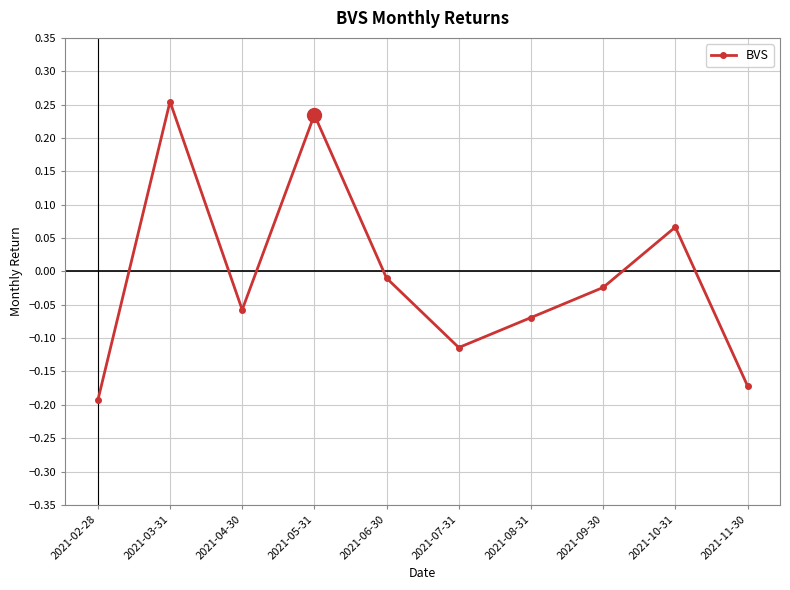

What is the change in value from 2021-03-31 to 2021-07-31?

-0.4